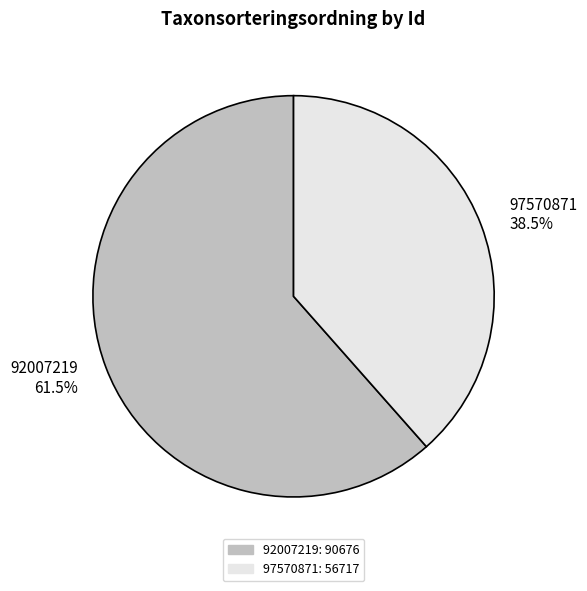

What percentage do 97570871 and 92007219 together represent?

100.0%